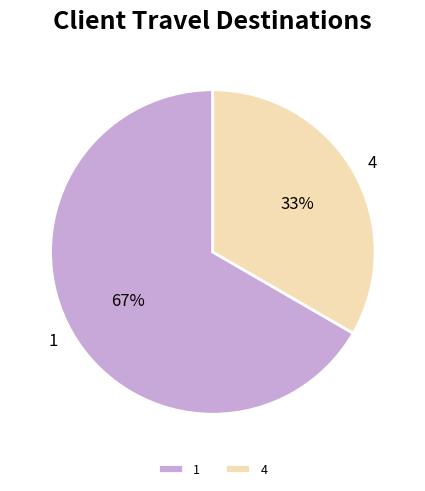

Does any single category account for the majority?

Yes